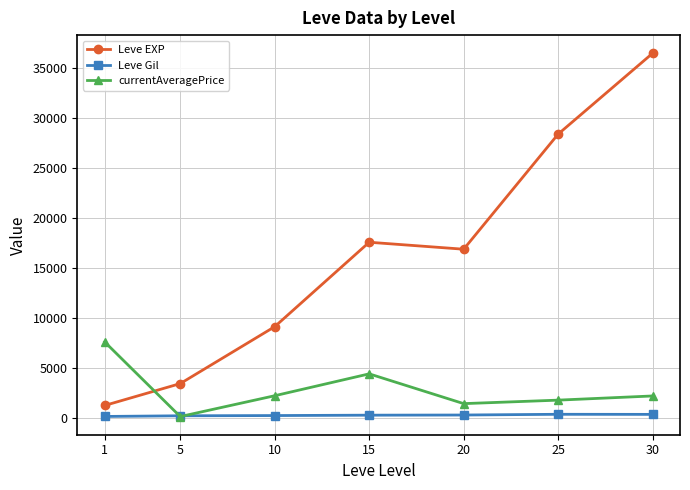

How many interior local peaks does the Leve EXP series have?

1